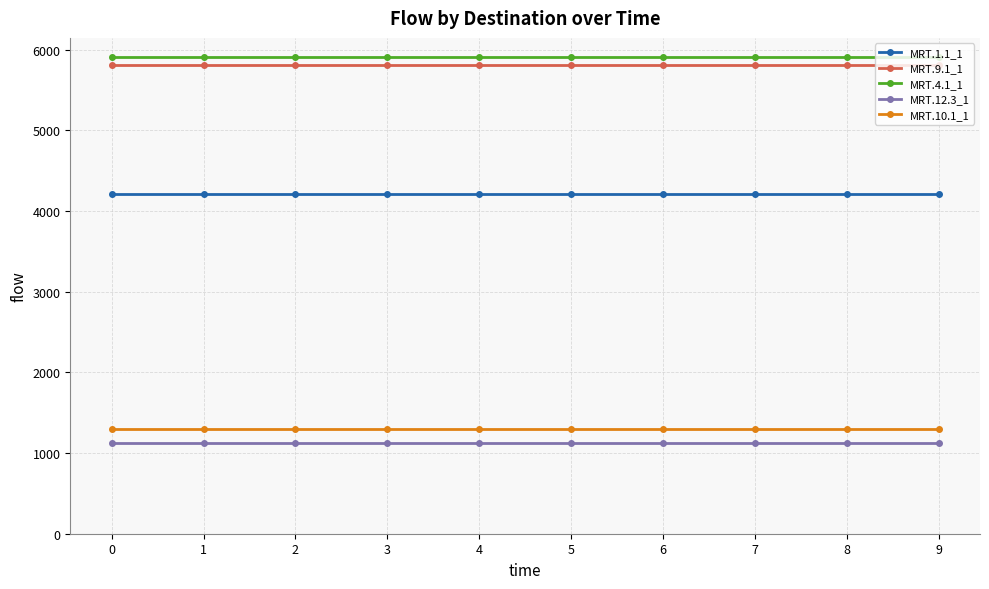

What value does the MRT.12.3_1 series have at 7?

1129